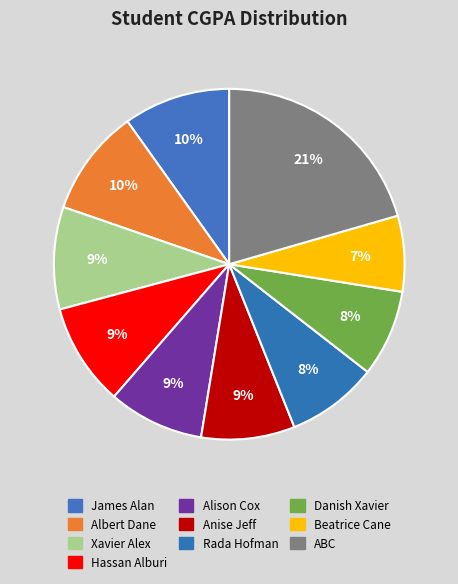

What percentage is the Beatrice Cane slice, to the nearest percent?

7%